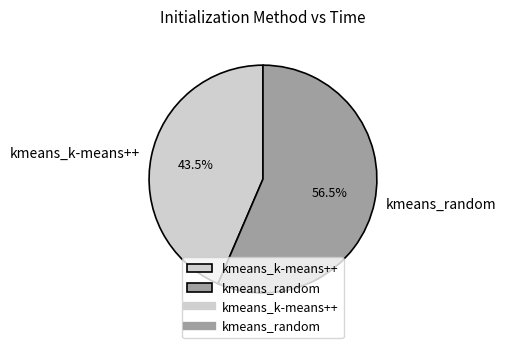

Which category accounts for the majority?

kmeans_random